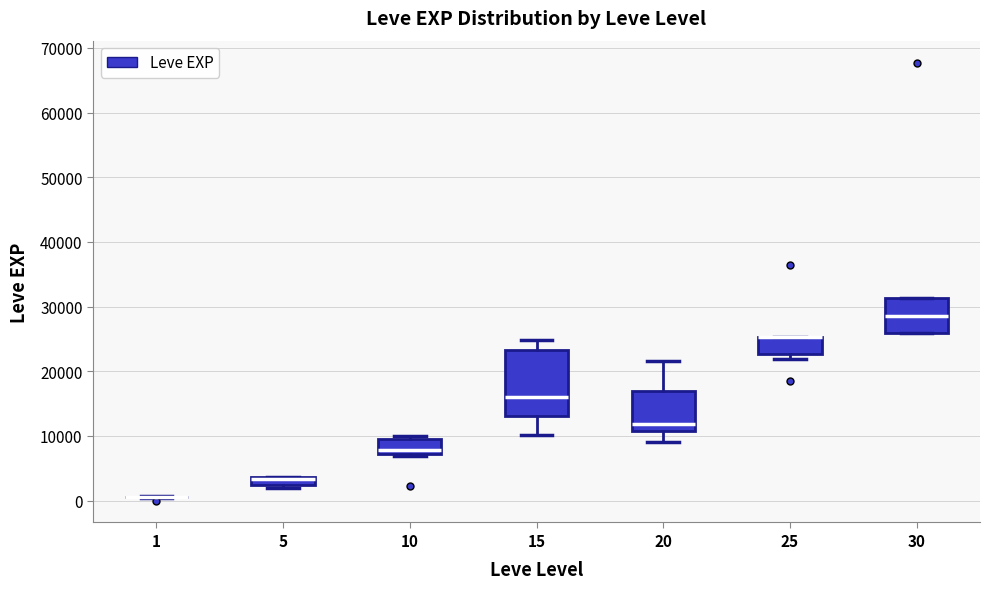

Where does the median line of the box at x = 15 sit on the y-axis? The values are not printed on the chart, so give them approximately, as read against the axis.

16000